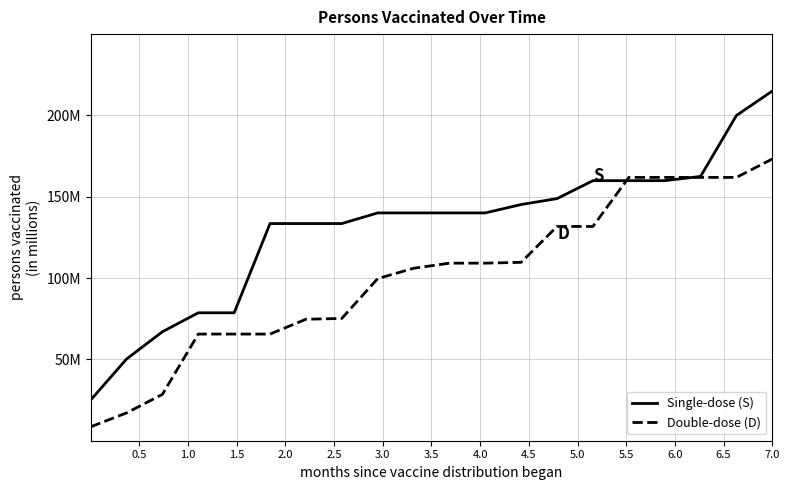

Is this an area chart (filled region under the line)?

No